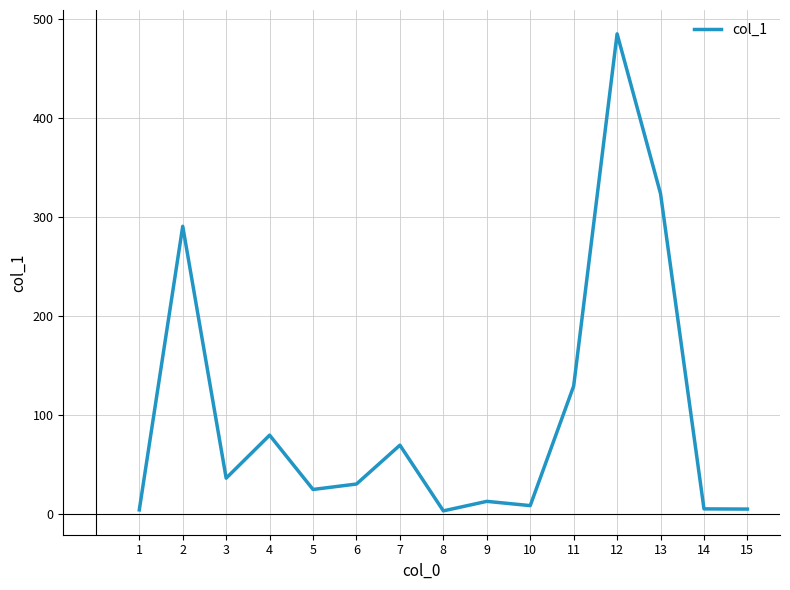

True or false: the data has more than 0 interior local peaks.

True